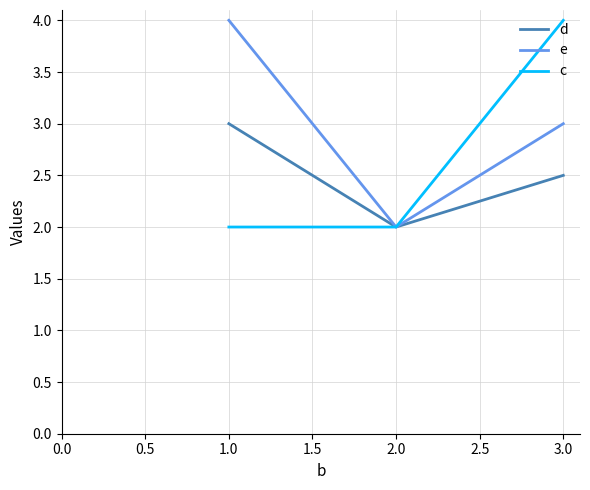

Read the c value at 1.0.

2.0